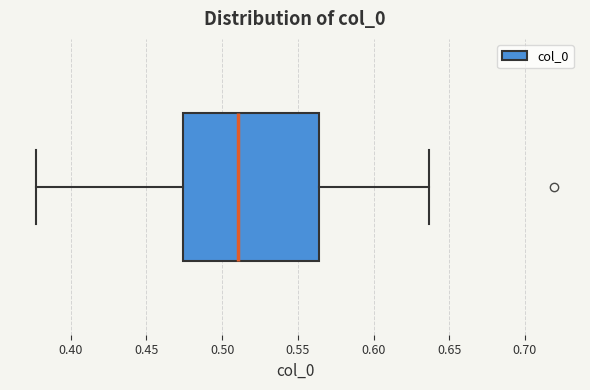

Transcribe this box plot: give where the median line is, the range the box spans, and where the two whiskers end, as read against the x-axis. The values are not printed on the chart, so give them approximately, as read against the axis.

median 0.510, box 0.475 to 0.565, whiskers 0.375 to 0.635